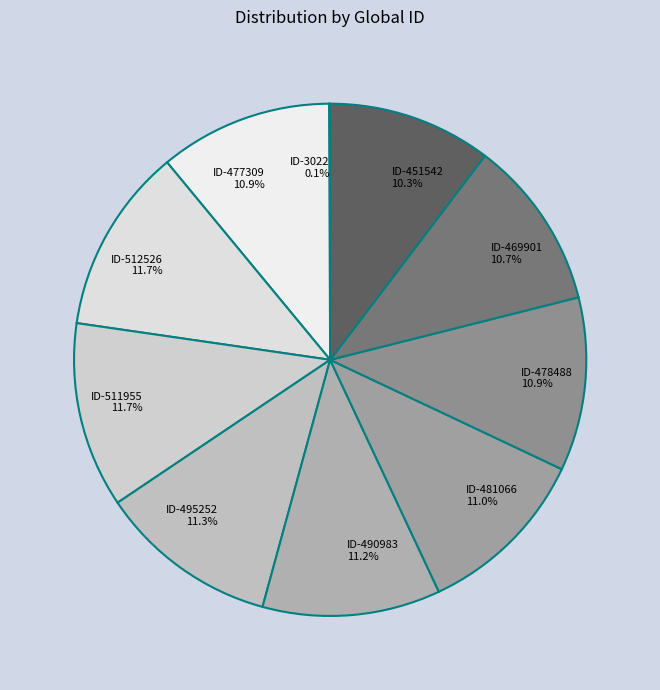

Approximately how many times larger is the value at ID-512526 compared to ID-451542?

1.1